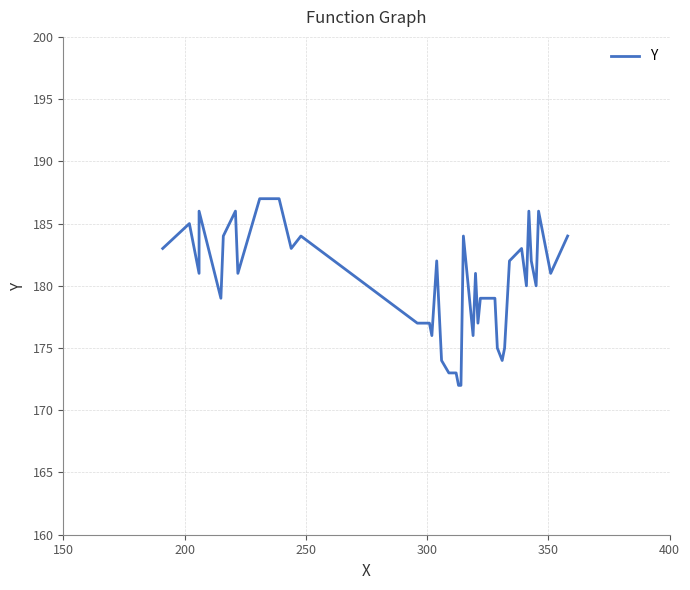

How many series are shown in this chart?

1